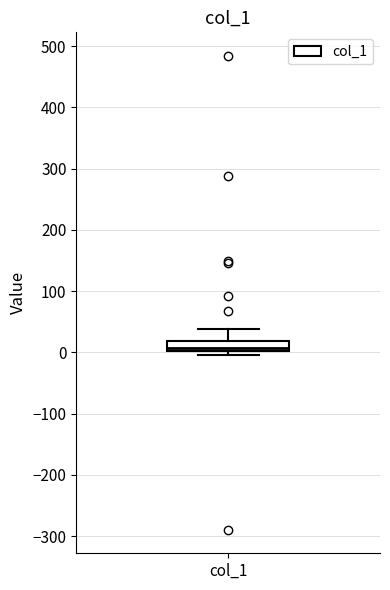

Where is the lower edge of the box for col_1 on the y-axis? The values are not printed on the chart, so give them approximately, as read against the axis.

0